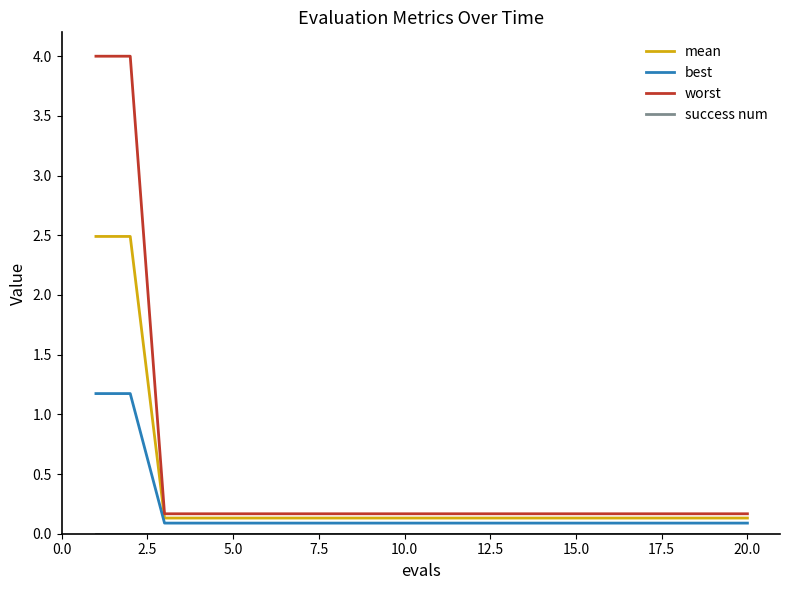

What is the difference between the maximum and minimum values in the best series?

1.1